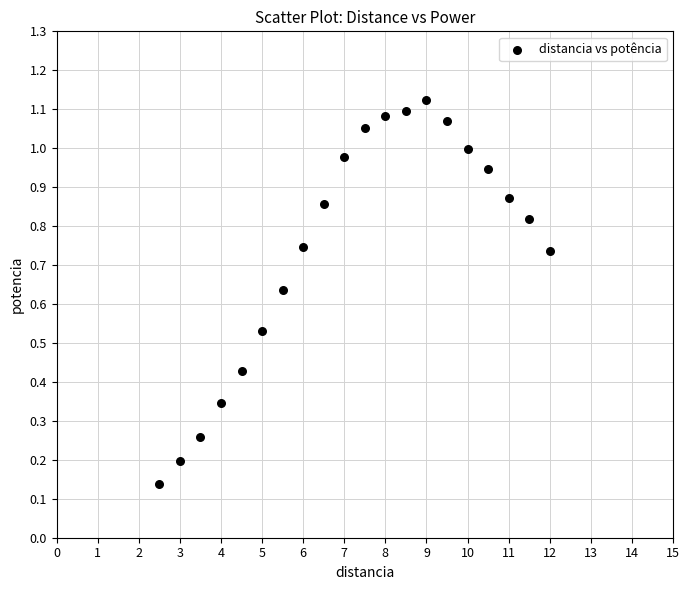

What is the range of X values (max minus min)?

9.5